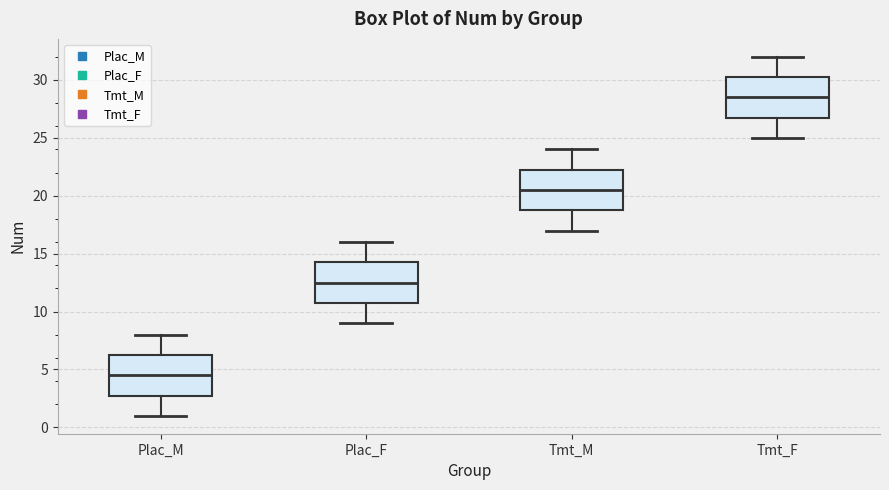

Which box's median line is the lowest?

Plac_M